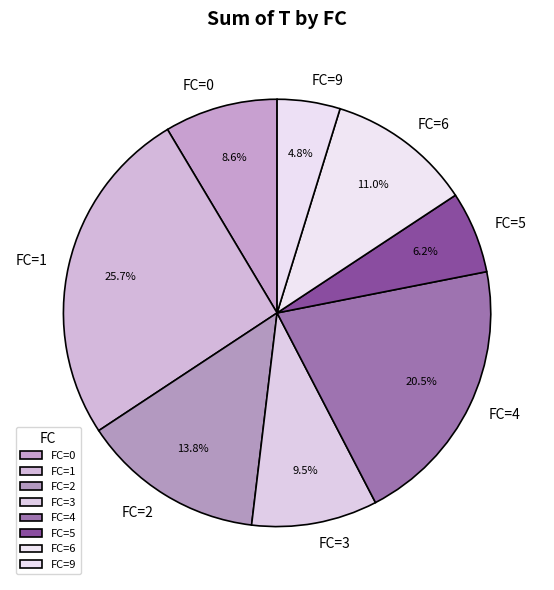

What is the ratio of the value at FC=4 to the value at FC=1?

0.8